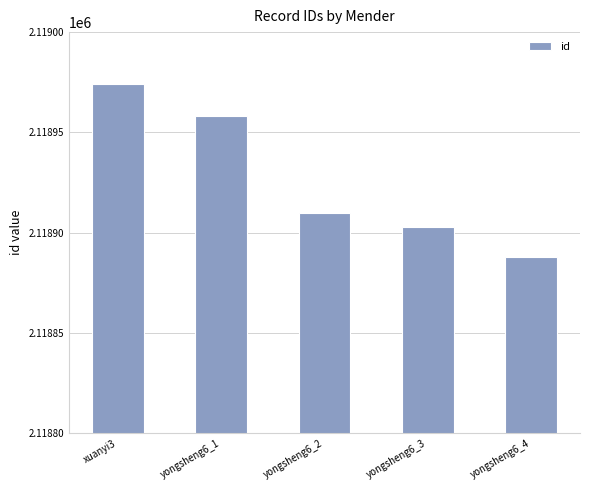

List the labels in order of value, largest first.

xuanyi3, yongsheng6_1, yongsheng6_2, yongsheng6_3, yongsheng6_4